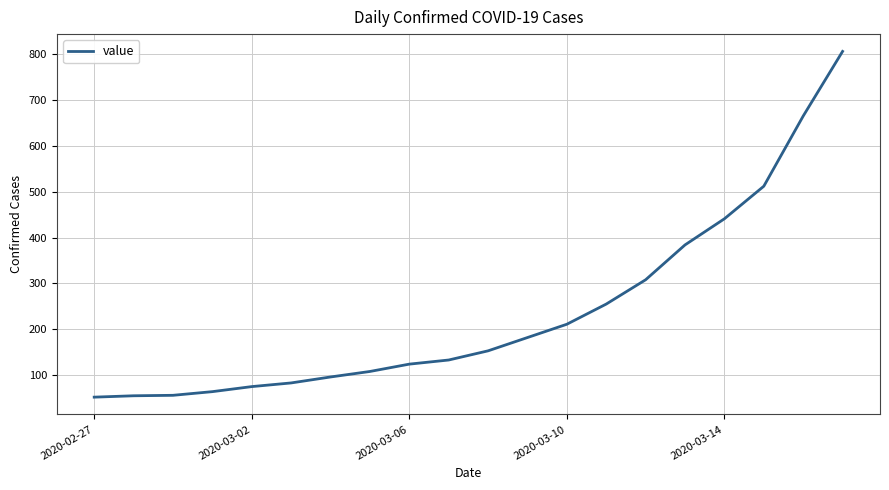

What is the minimum value shown in the chart?

52